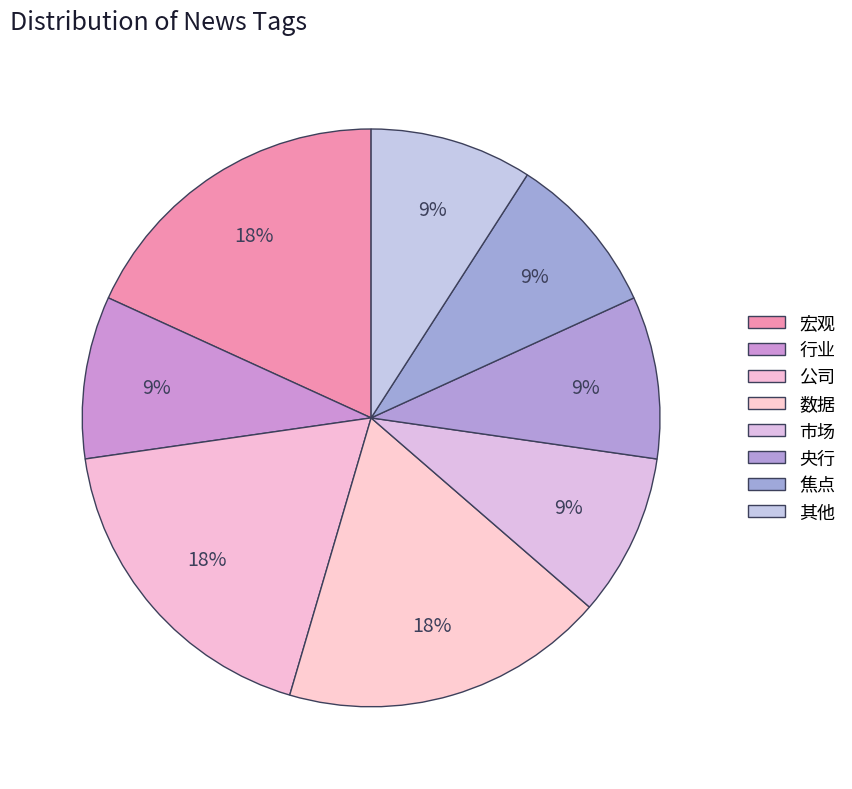

How many segments does this pie chart have?

8